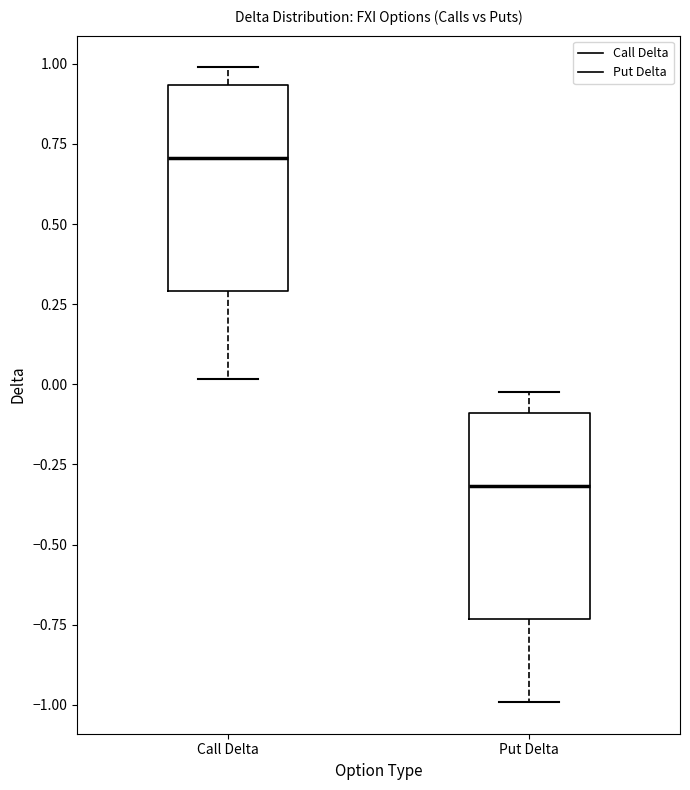

Where does the lower whisker of the box for Put Delta end on the y-axis? The values are not printed on the chart, so give them approximately, as read against the axis.

-1.00